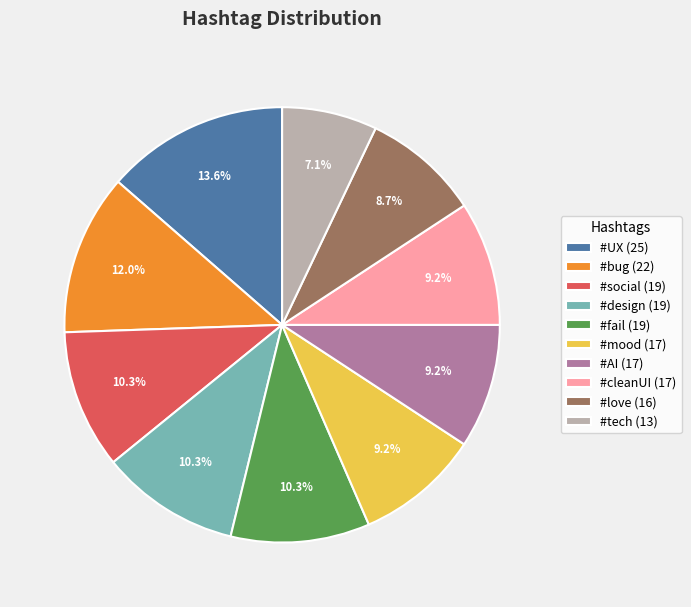

What is the ratio of the value at #fail (19) to the value at #design (19)?

1.0